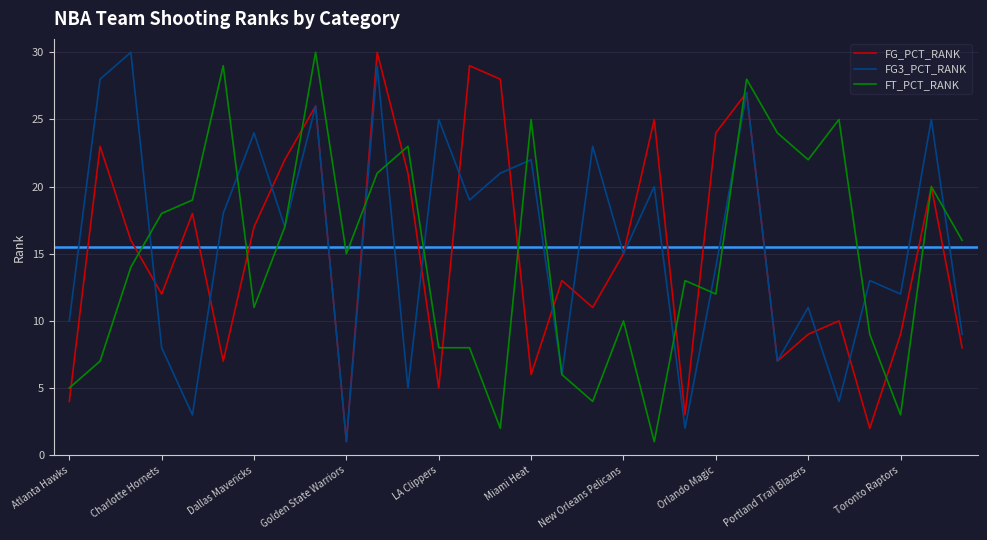

What are all the series names shown in the legend?

FG_PCT_RANK, FG3_PCT_RANK, FT_PCT_RANK